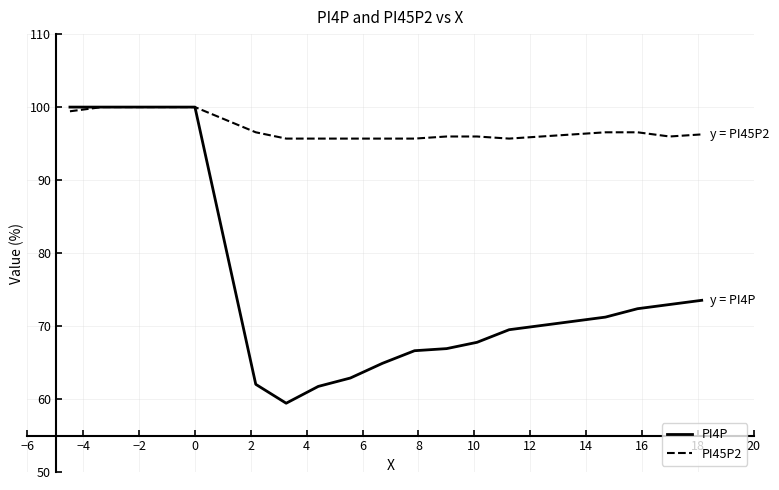

Which series has the largest total across all categories?

PI45P2